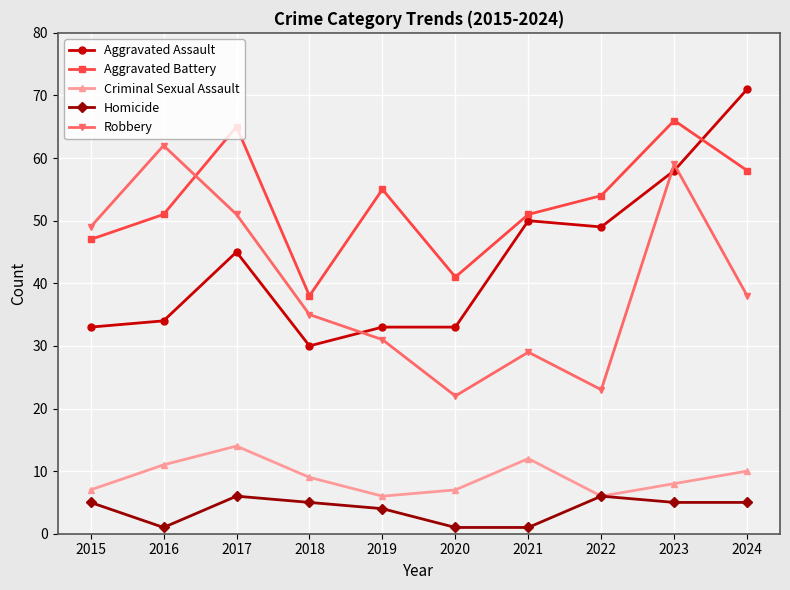

True or false: Aggravated Assault and Criminal Sexual Assault cross at least once.

False